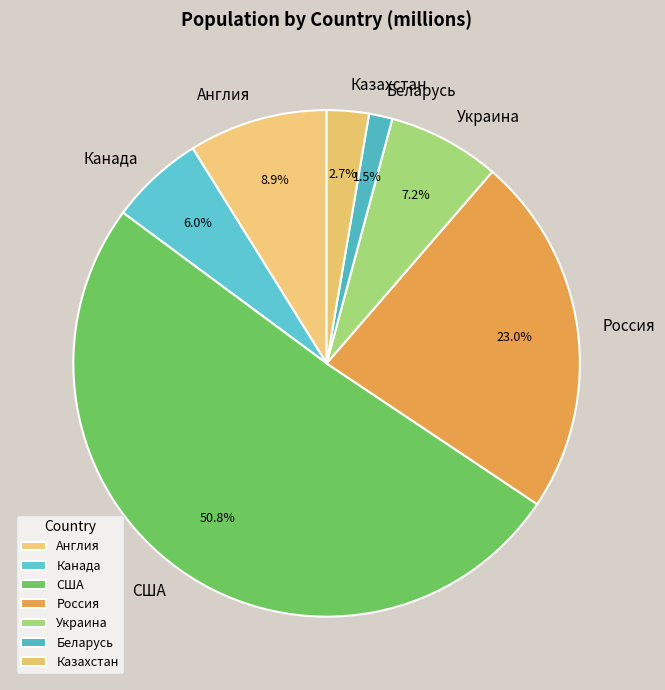

True or false: Украина accounts for 7% of the total.

True